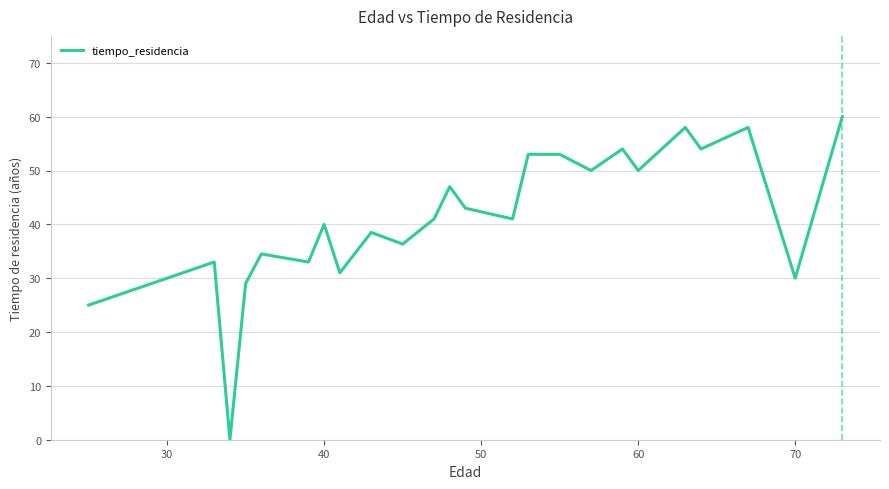

What is the maximum value shown in the chart?

60.0